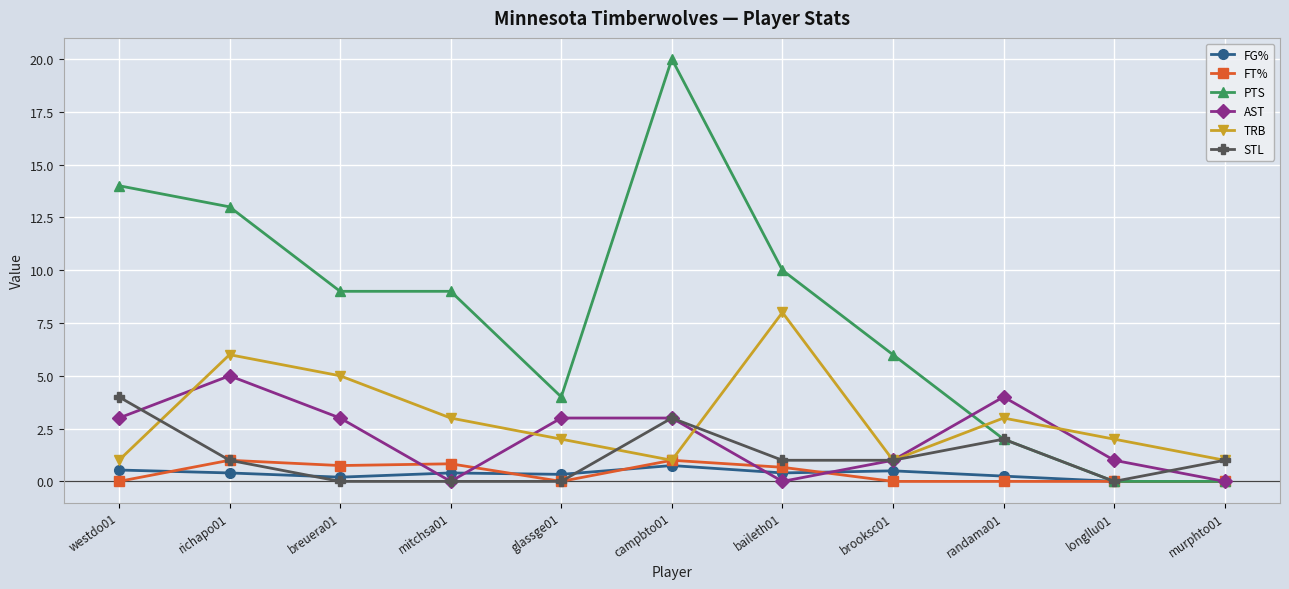

True or false: STL has a value of 3.3 at randama01.

False